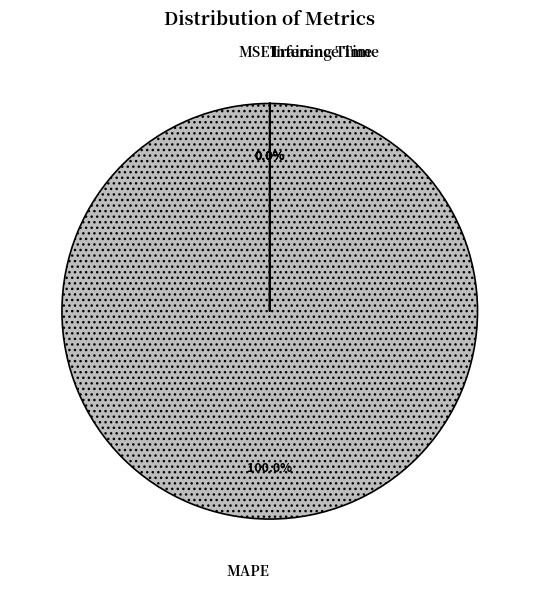

Which category accounts for the majority?

MAPE